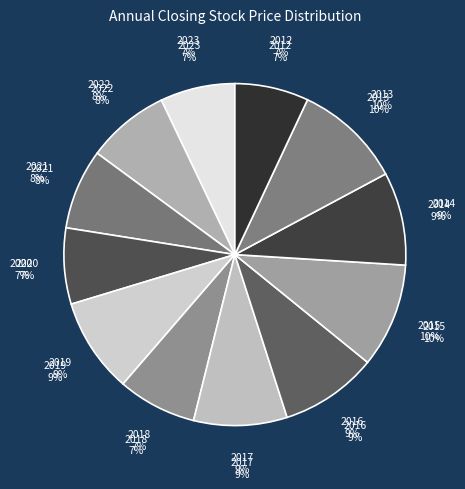

How many segments does this pie chart have?

12